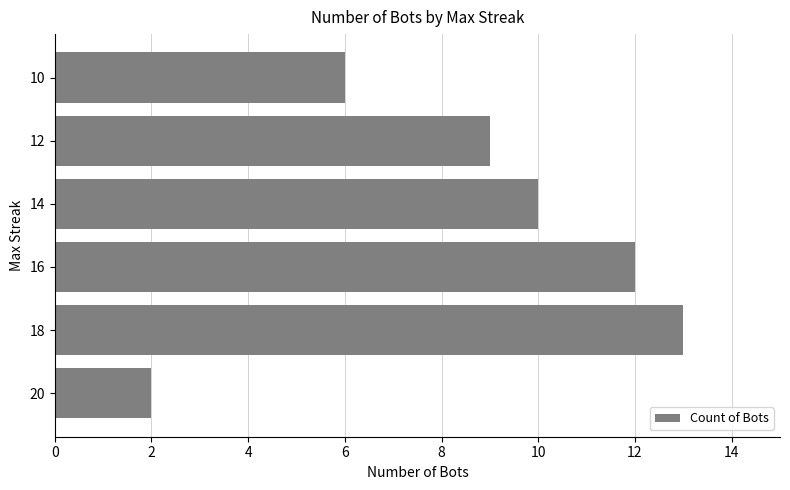

How many series are shown in this chart?

1